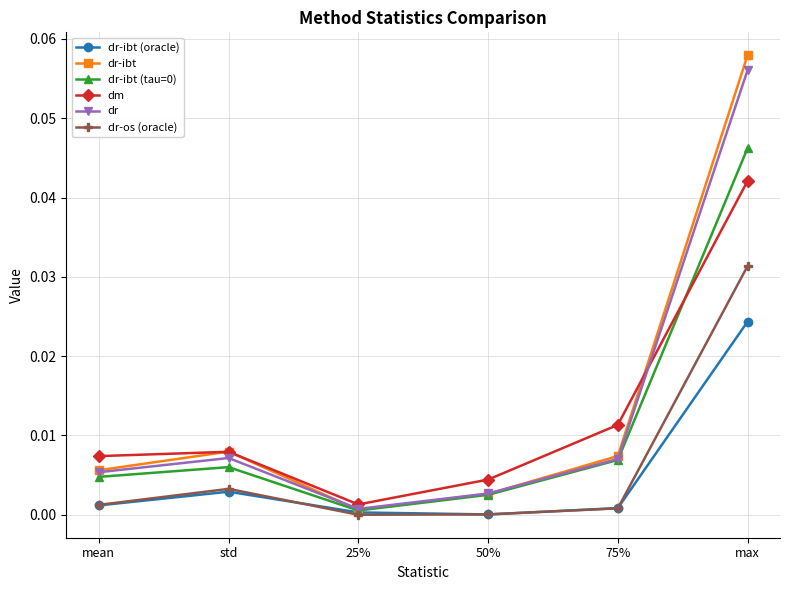

At which label is dr closest to 0?

25%